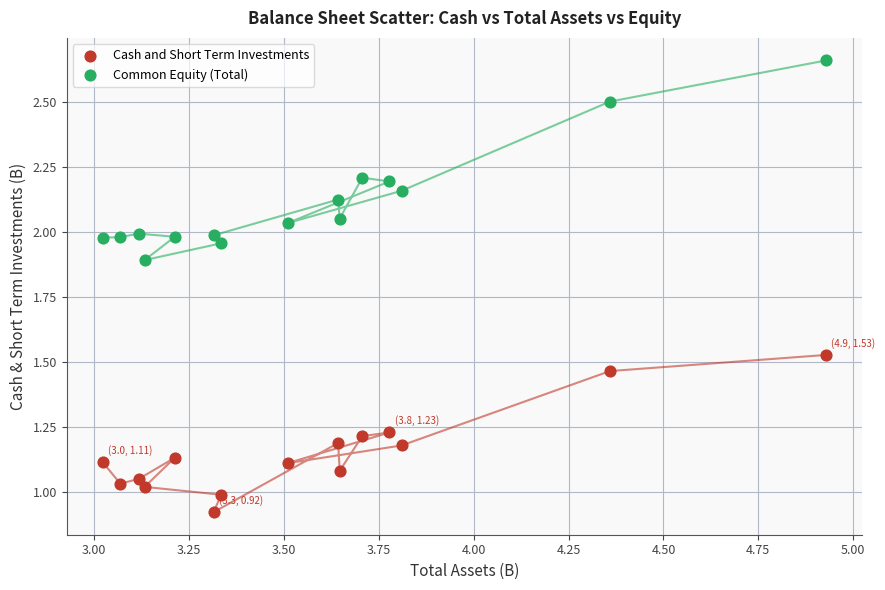

What are all the series names shown in the legend?

Cash and Short Term Investments, Common Equity (Total)